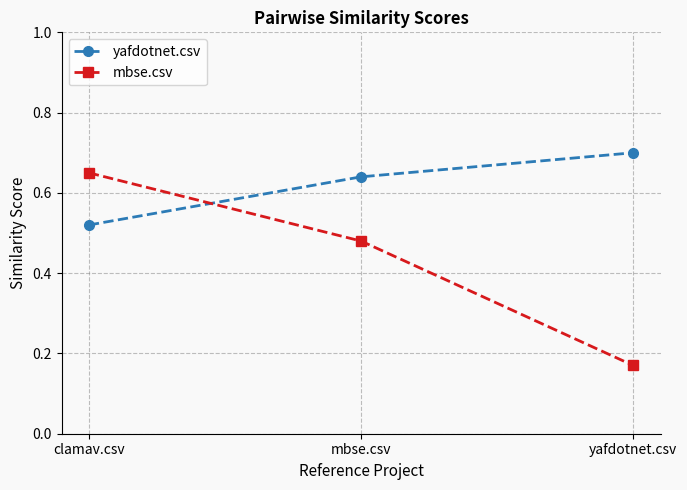

How many lines are shown in the chart?

2